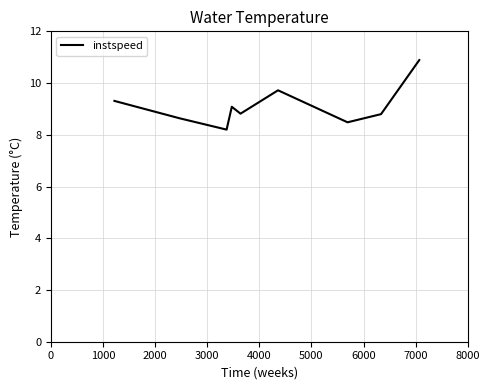

Reading left to right, extract all data points from this chart.

9.3	8.6	8.2	9.1	8.8	9.7	8.5	8.8	10.9